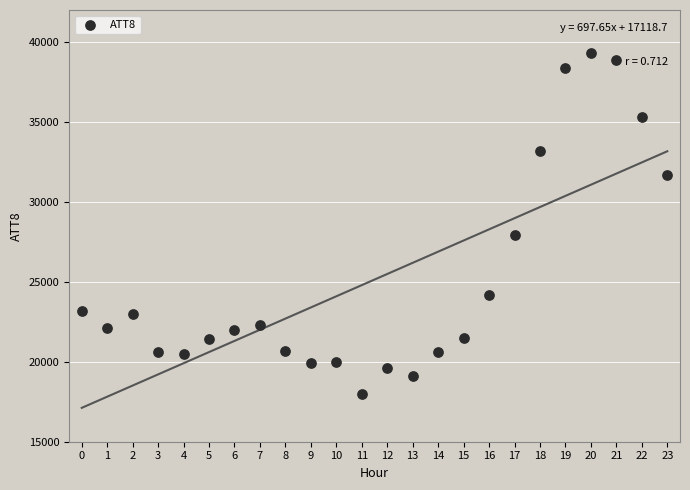

What Y value in the scatter plot is closest to 28650?

27900